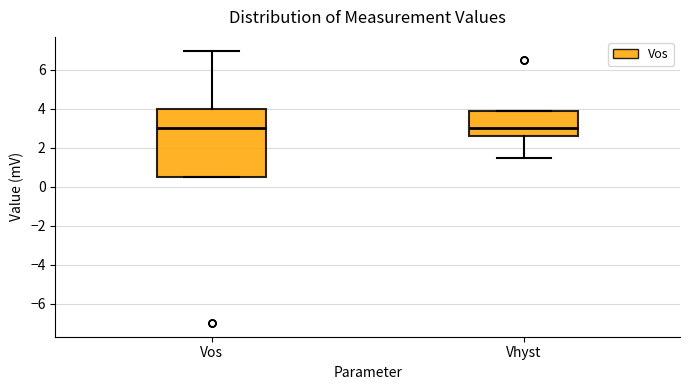

Reading left to right, read every box against the y-axis: the position of its median line, the range the box covers, and the ends of its whiskers. The values are not printed on the chart, so give them approximately, as read against the axis.

Vos: median 3.0, box 0.6 to 4.0, whiskers 0.6 to 7.0
Vhyst: median 3.0, box 2.6 to 3.8, whiskers 1.6 to 3.8